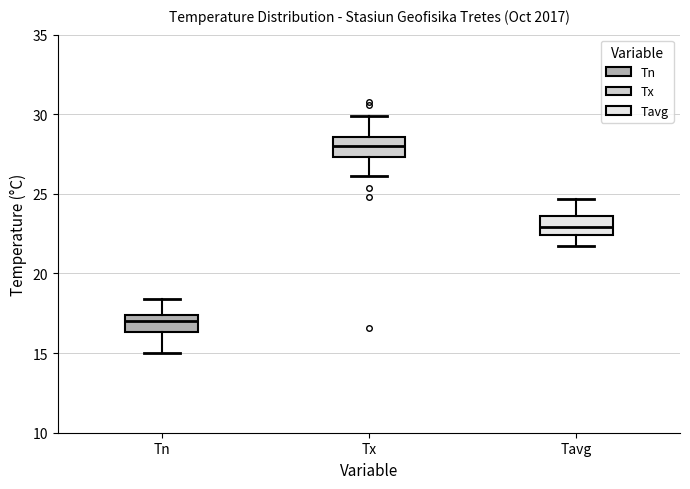

Reading left to right, transcribe this box plot: for each box, give where its median line is, the range the box spans, and where its two whiskers end, as read against the y-axis. The values are not printed on the chart, so give them approximately, as read against the axis.

Tn: median 17.0, box 16.5 to 17.5, whiskers 15.0 to 18.5
Tx: median 28.0, box 27.5 to 28.5, whiskers 26.0 to 30.0
Tavg: median 23.0, box 22.5 to 23.5, whiskers 21.5 to 24.5